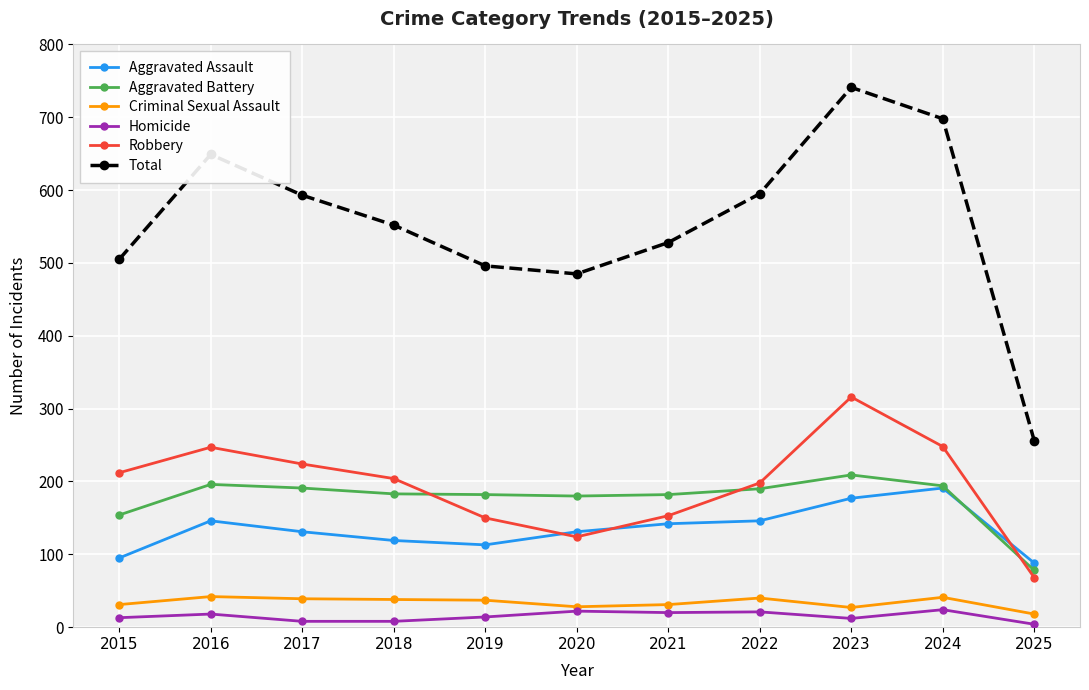

What is the sum of all Total values?

6098